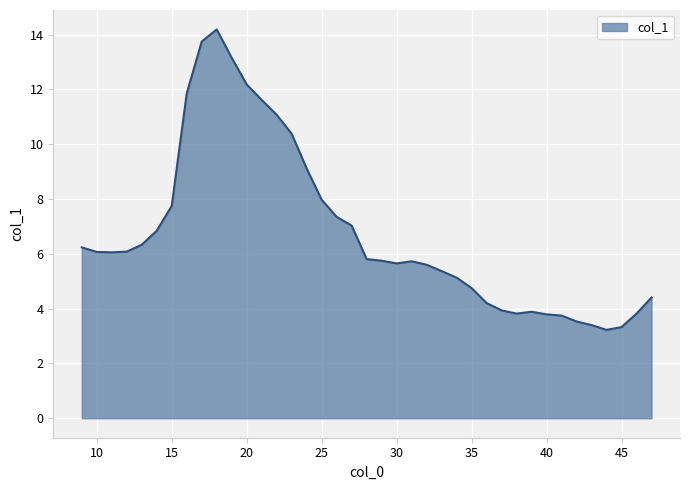

What is the greatest value displayed?

14.2